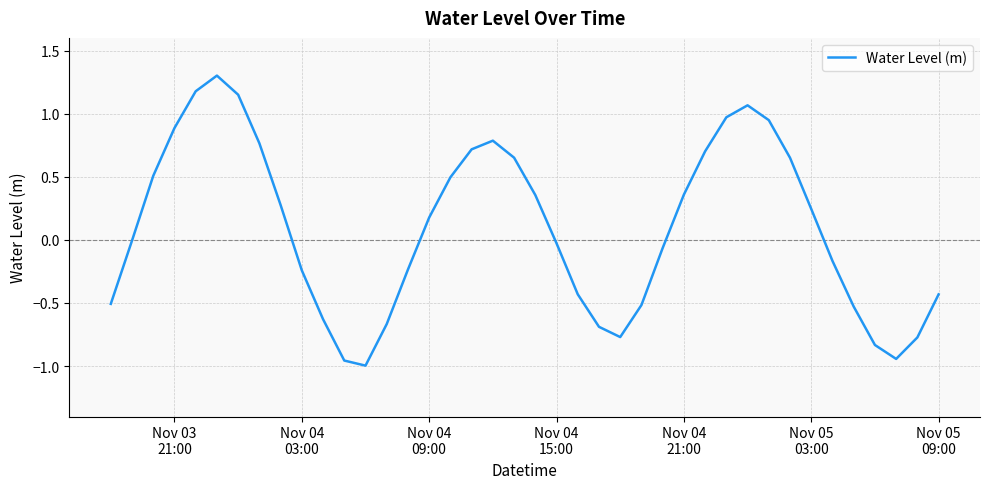

What is the maximum value shown in the chart?

1.3